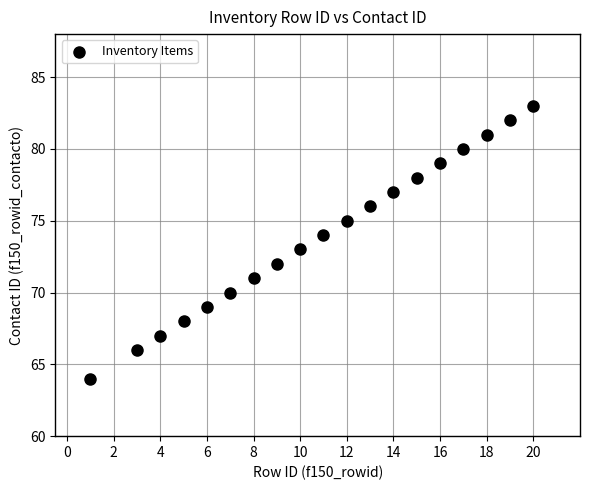

What is the range of X values (max minus min)?

19